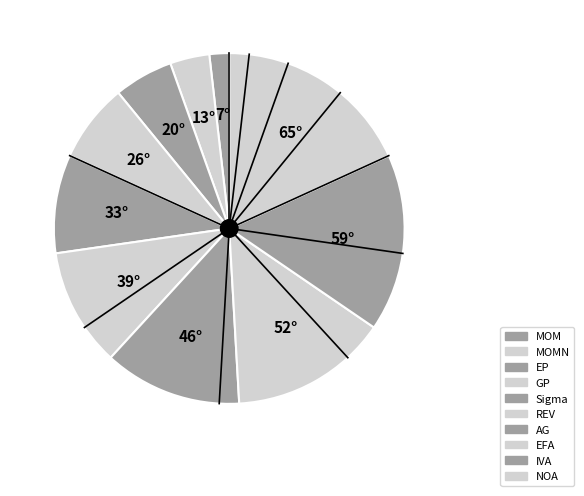

How many slices are in this pie chart?

10